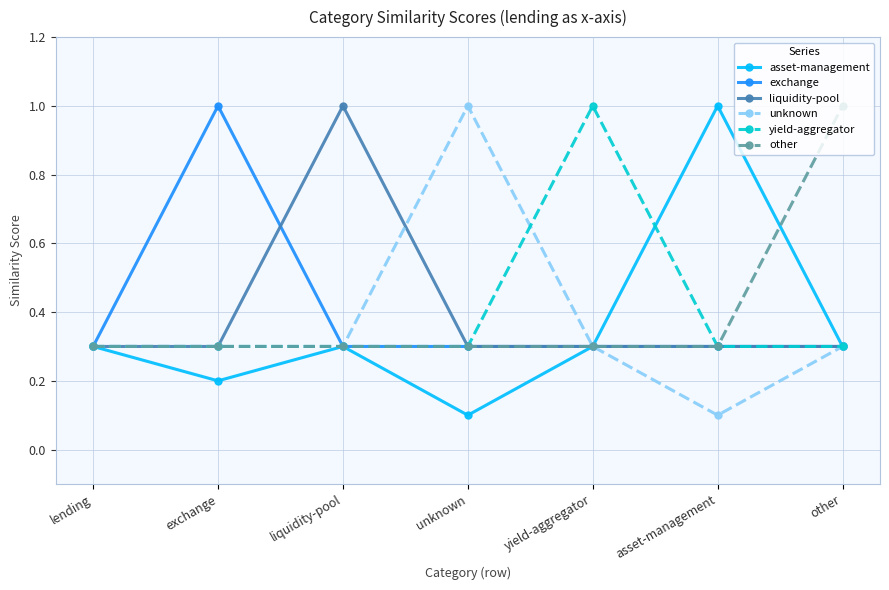

What is the label of the 3rd point from the right?

yield-aggregator